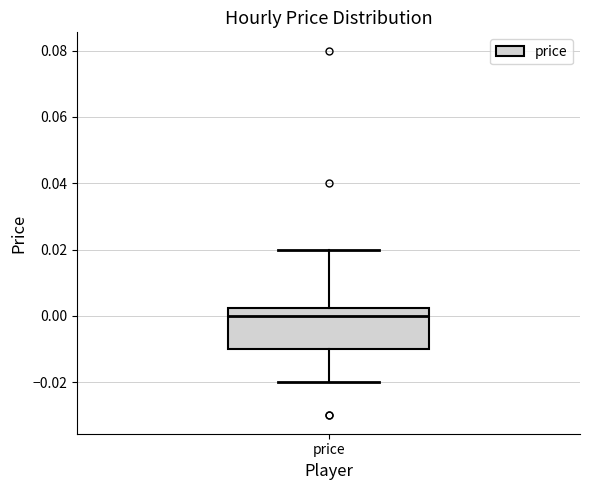

Read this box plot against the y-axis: the position of the median line, the range covered by the box, and the ends of both whiskers. The values are not printed on the chart, so give them approximately, as read against the axis.

median 0.000, box -0.010 to 0.002, whiskers -0.020 to 0.020